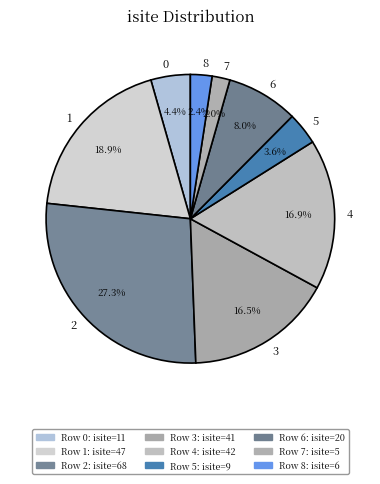

To the nearest percent, what is the average slice percentage?

11%